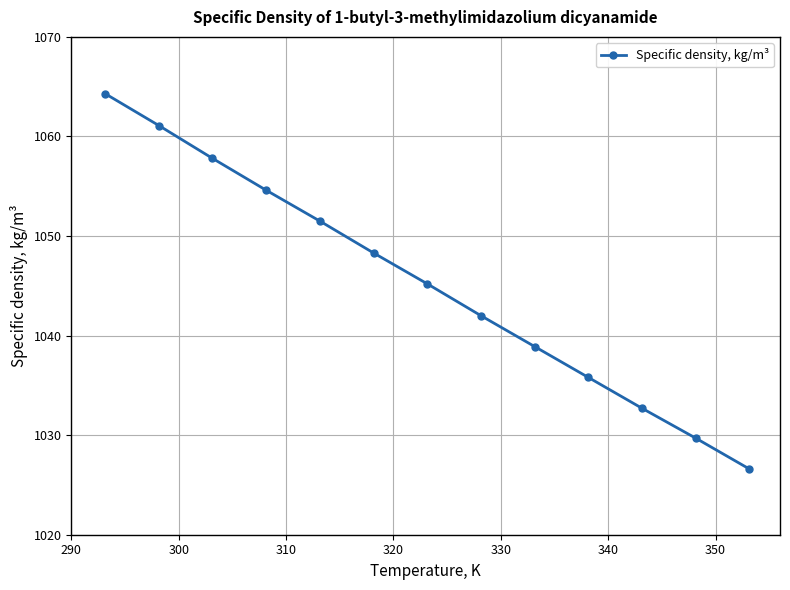

What is the value of the 12th point from the left?

1029.7